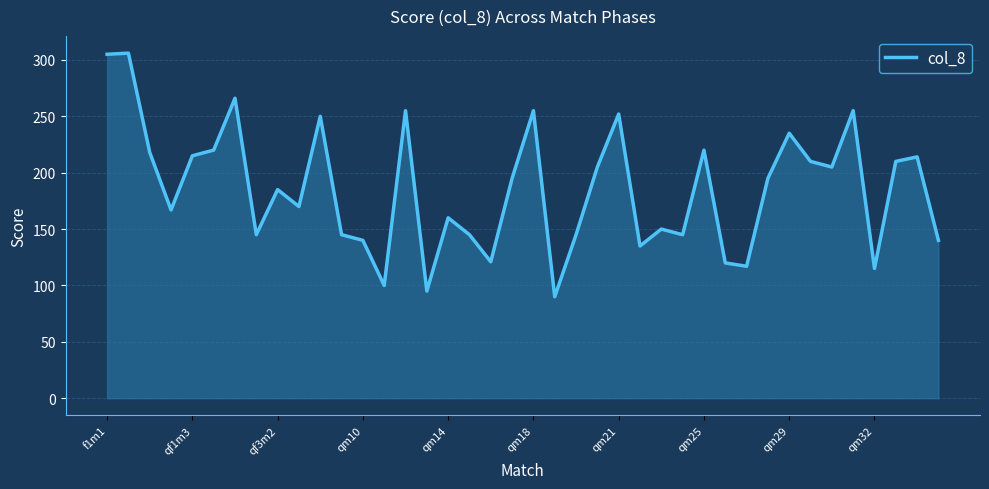

What is the difference between the maximum and minimum values?

216